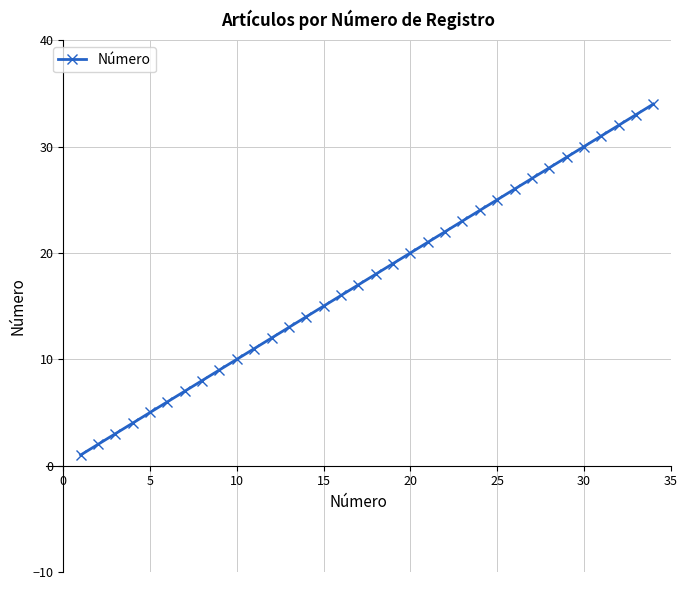

What is the difference between the maximum and minimum values?

33